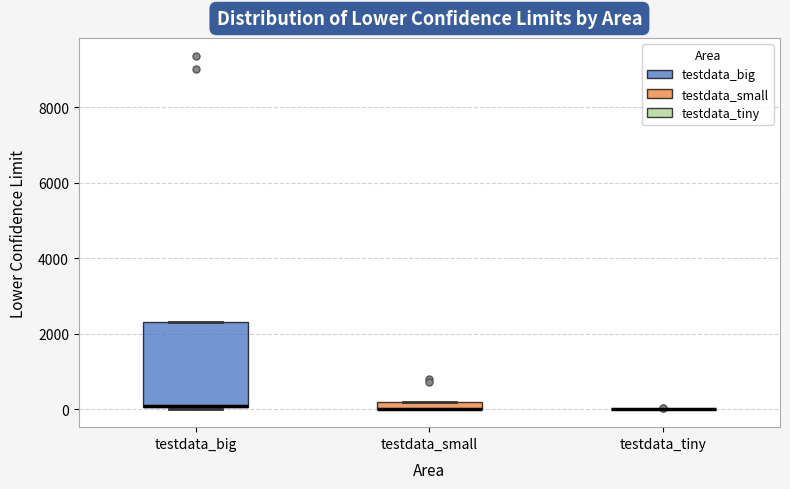

Where is the lower edge of the box for testdata_big on the y-axis? The values are not printed on the chart, so give them approximately, as read against the axis.

0